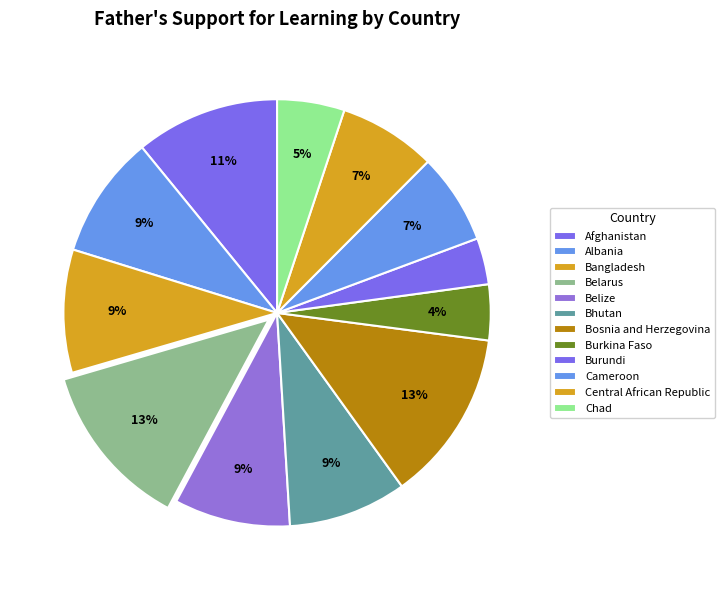

Is it true that Bosnia and Herzegovina is 1% of the pie?

False